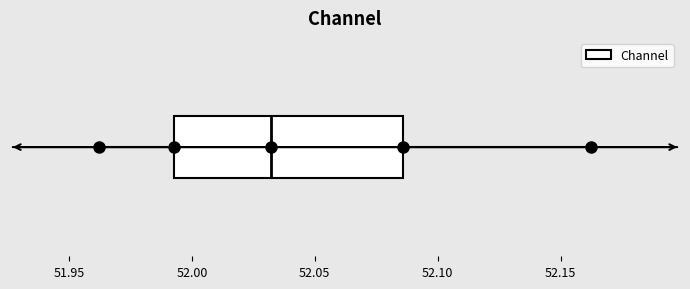

Read this box plot against the x-axis: the position of the median line, the range covered by the box, and the ends of both whiskers. The values are not printed on the chart, so give them approximately, as read against the axis.

median 52.030, box 51.995 to 52.085, whiskers 51.960 to 52.160